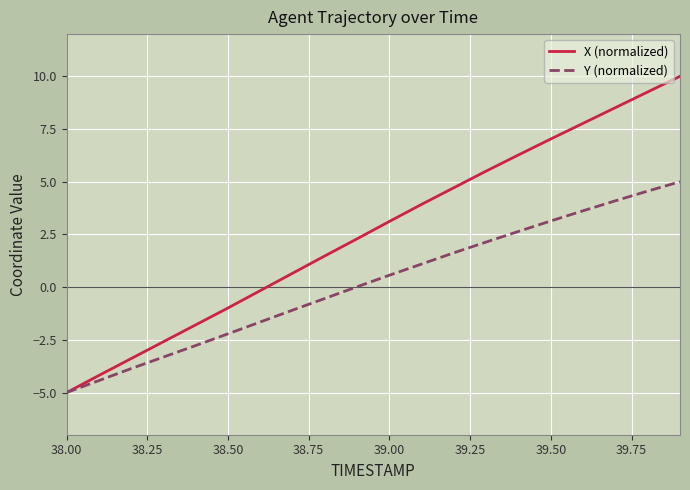

Which series has the largest range (max minus min)?

X (normalized)